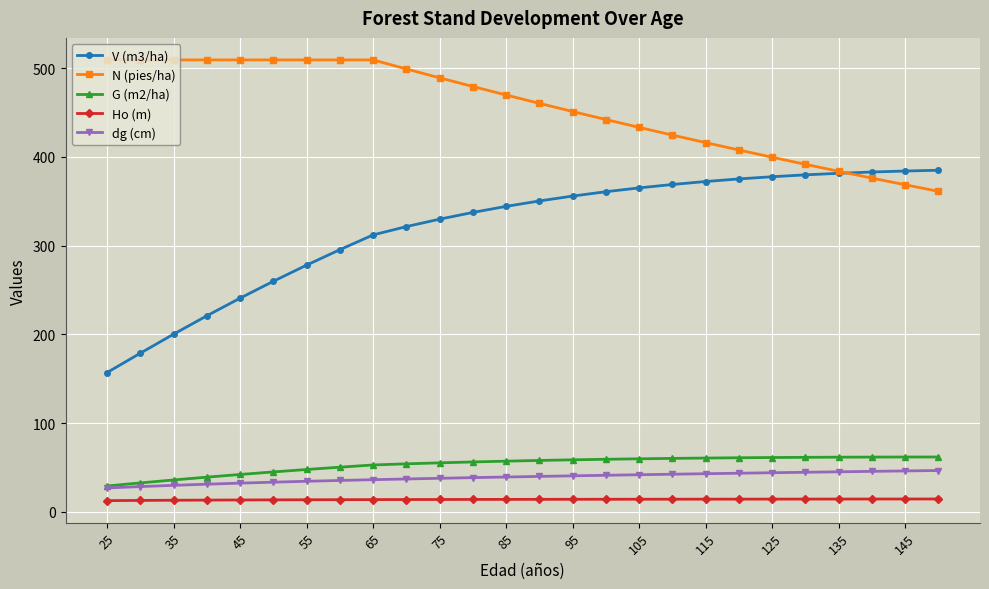

What is the value of the V (m3/ha) point at the 21st from the left?

377.7